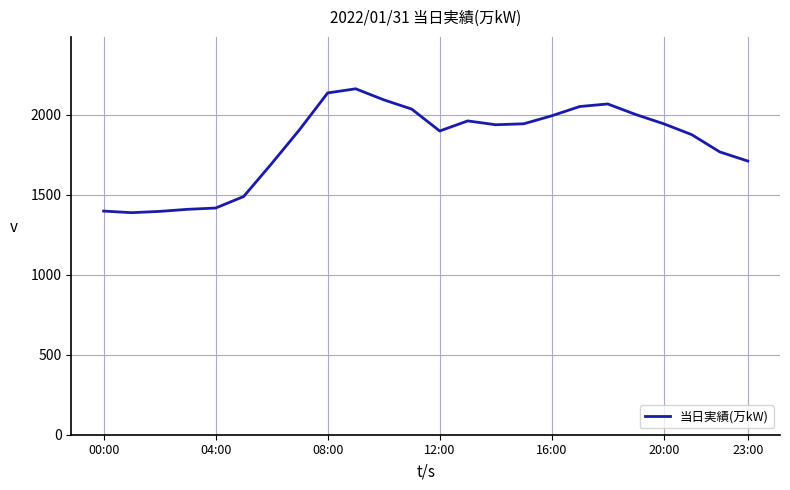

What is the average value?

1821